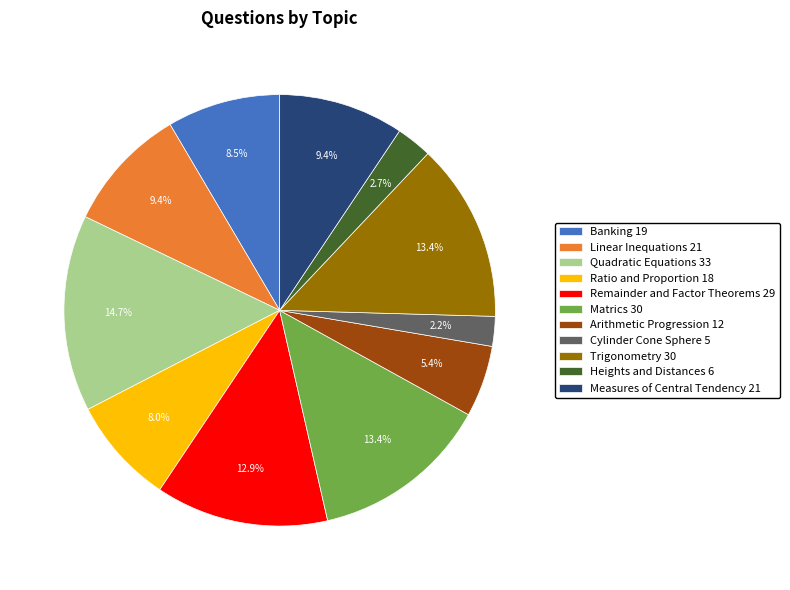

Is the sum of Heights and Distances 6 and Measures of Central Tendency 21 greater than half?

No